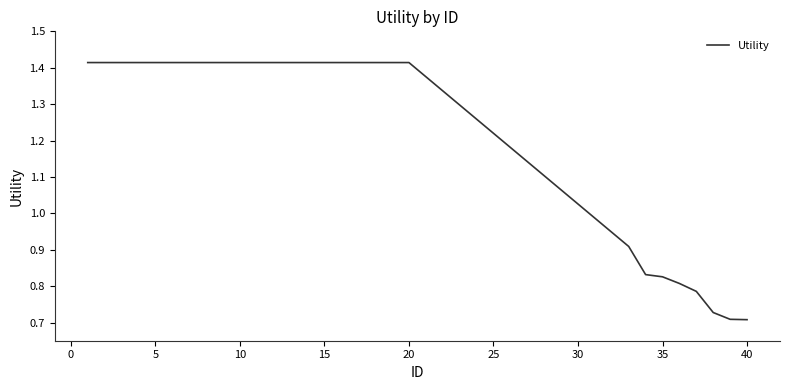

What is the value of the 27th point from the left?

0.7